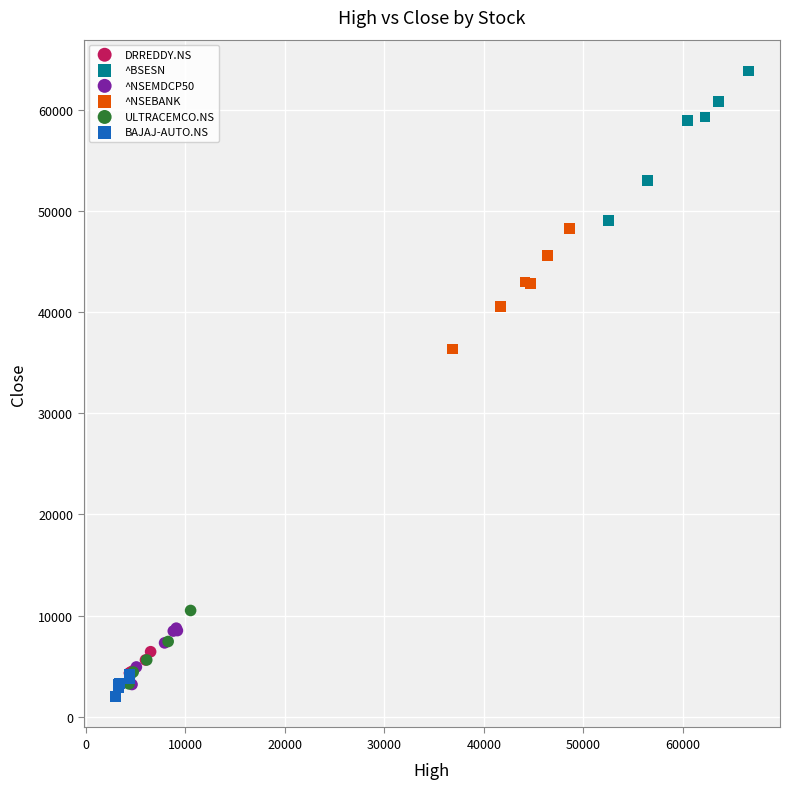

What are all the series names shown in the legend?

DRREDDY.NS, ^BSESN, ^NSEMDCP50, ^NSEBANK, ULTRACEMCO.NS, BAJAJ-AUTO.NS